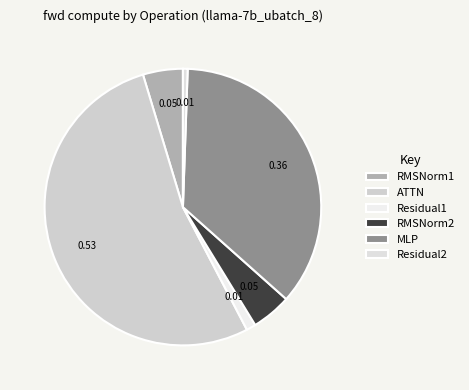

To the nearest percent, what percentage of the pie is ATTN?

53%